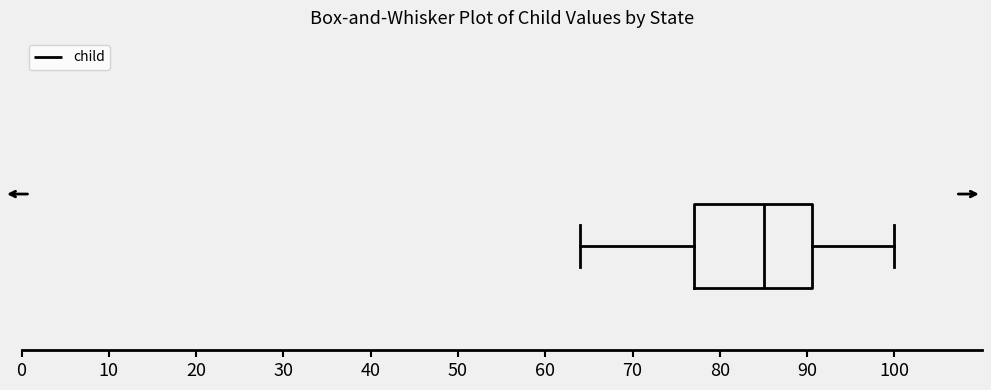

Read this box plot against the x-axis: the position of the median line, the range covered by the box, and the ends of both whiskers. The values are not printed on the chart, so give them approximately, as read against the axis.

median 85, box 77 to 91, whiskers 64 to 100